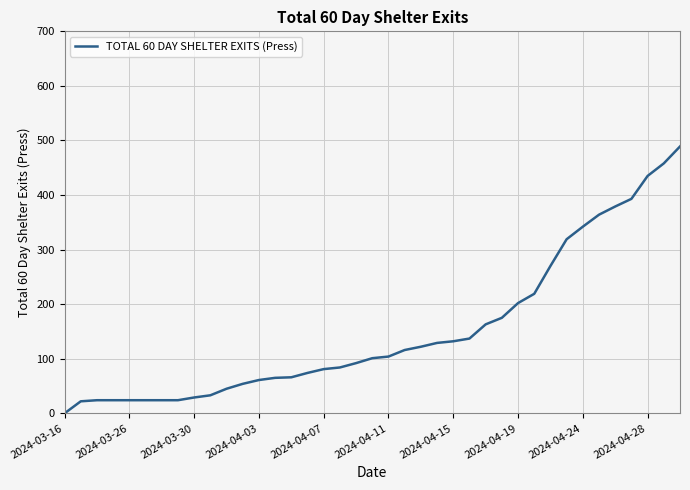

What is the difference between the maximum and minimum values?

489